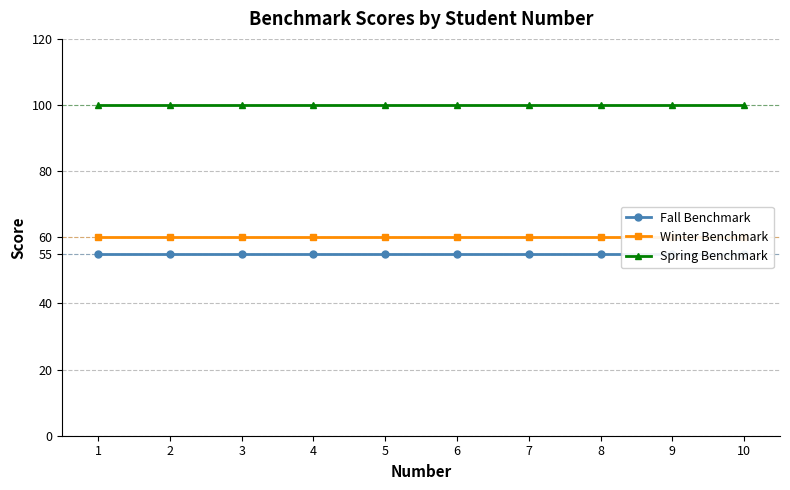

Which has a higher value, 3 or 2?

3